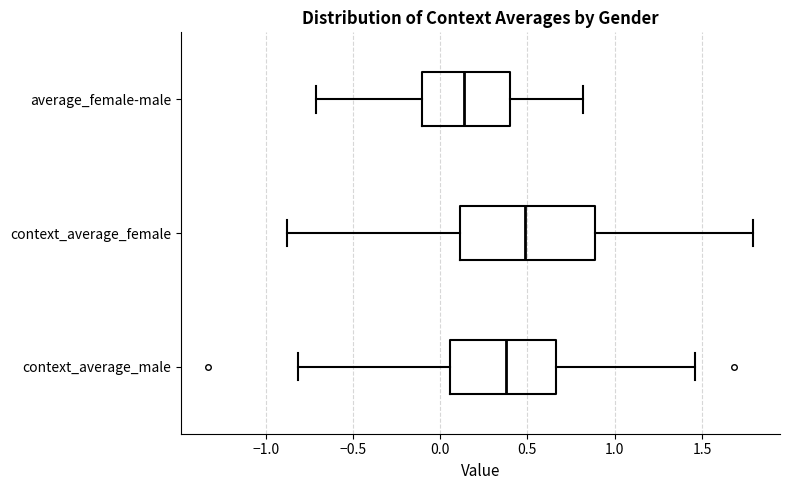

Which box is the widest, from its left edge to its right edge?

context_average_female